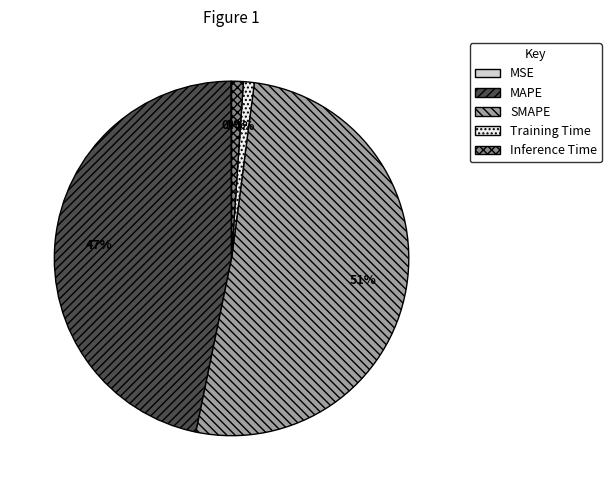

To the nearest percent, what portion does MAPE represent?

47%